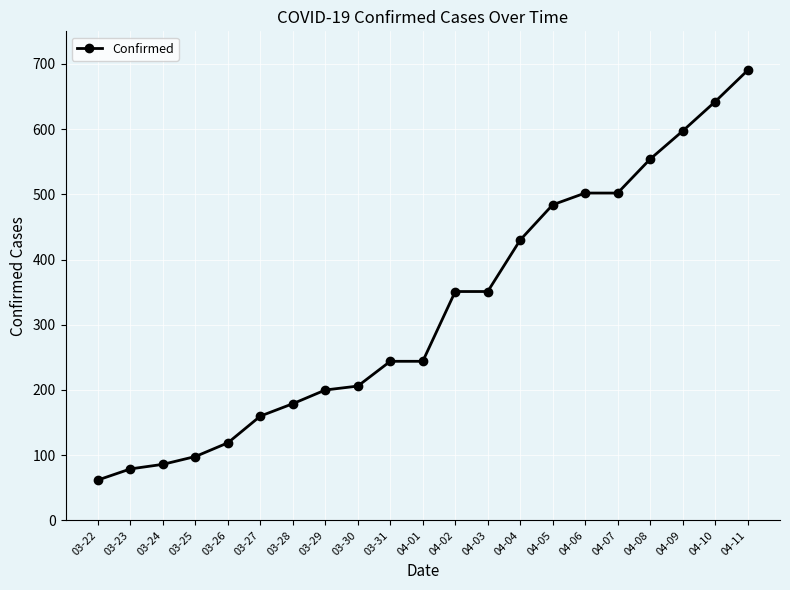

Reading left to right, list all the values displayed in this chart.

03-22=62	03-23=79	03-24=86	03-25=98	03-26=119	03-27=160	03-28=179	03-29=200	03-30=206	03-31=244	04-01=244	04-02=351	04-03=351	04-04=430	04-05=484	04-06=502	04-07=502	04-08=554	04-09=597	04-10=642	04-11=690